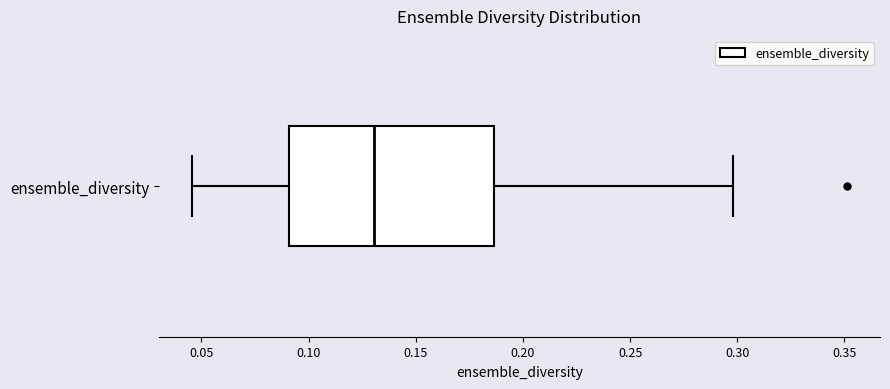

Where is the left edge of the box for ensemble_diversity on the x-axis? The values are not printed on the chart, so give them approximately, as read against the axis.

0.090